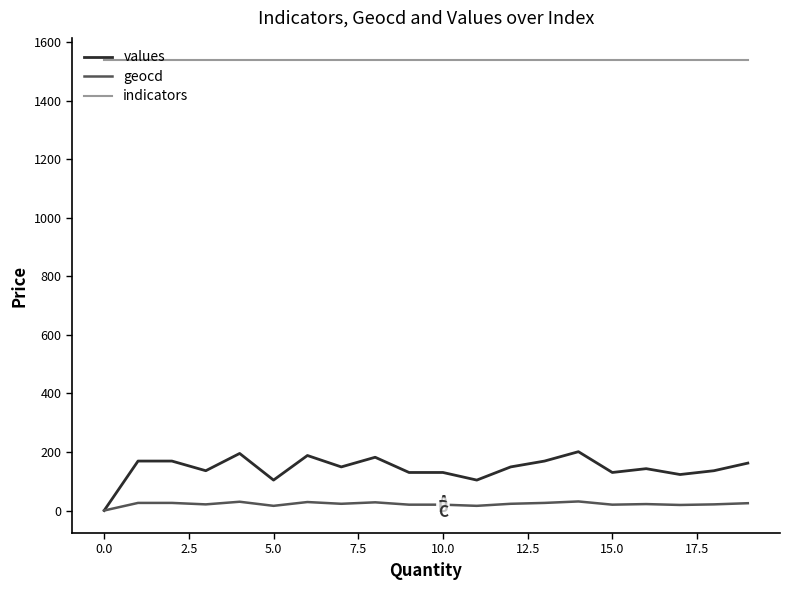

Which series has the largest total across all categories?

indicators